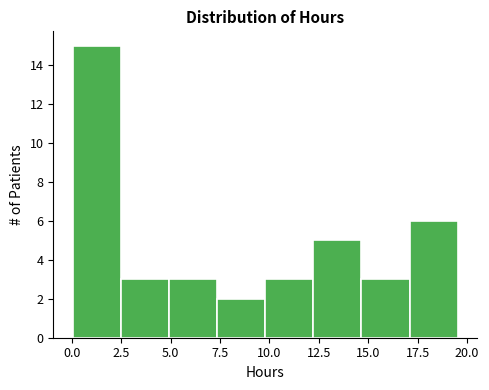

Reading left to right, list every bar in this chart as the range it spans on the x-axis followed by its height. Neither the bar edges nor the heights are printed on the chart, so give them approximately, as read against the axes.

0.0 to 2.5: 15
2.5 to 5.0: 3
5.0 to 7.5: 3
7.5 to 10.0: 2
10.0 to 12.0: 3
12.0 to 14.5: 5
14.5 to 17.0: 3
17.0 to 19.5: 6